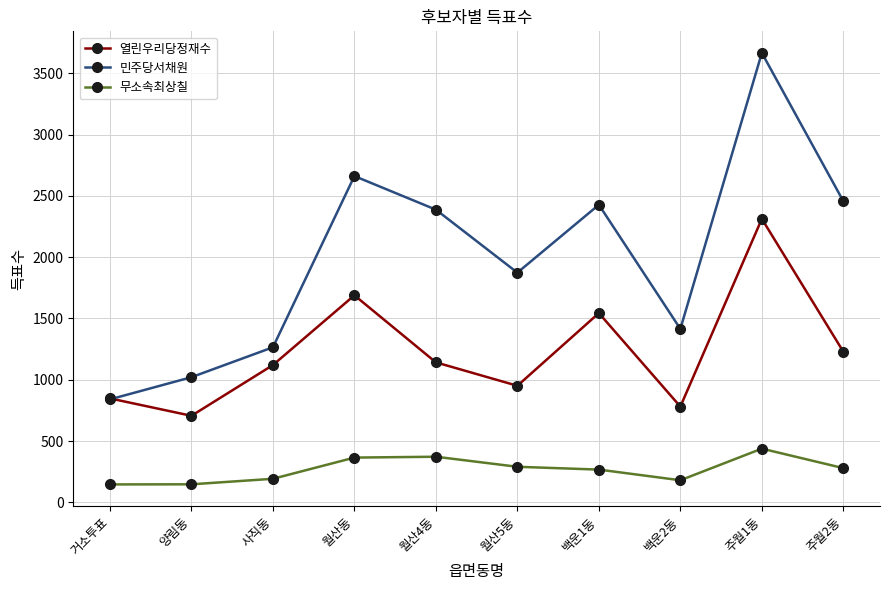

Which series has the largest total across all categories?

민주당서채원